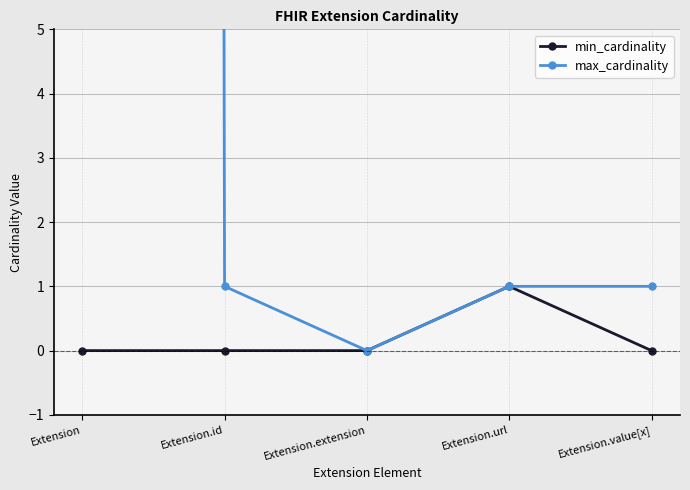

Which series changed the most between Extension and Extension.value[x]?

max_cardinality